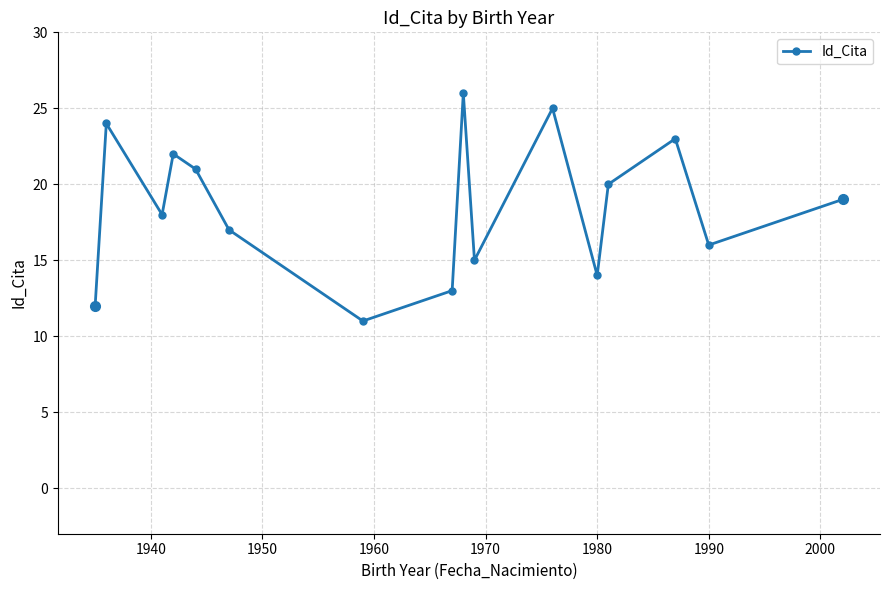

How many interior local peaks (higher than both neighbors) does the data have?

5